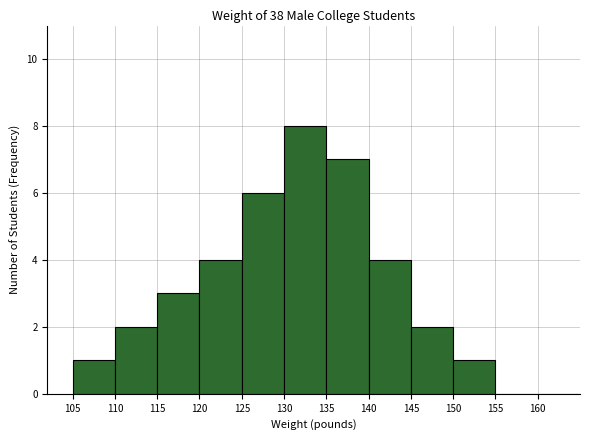

Reading left to right, transcribe this chart: for each bar, give the range it covers on the x-axis and its height. The values are not printed on the chart, so give them approximately, as read against the axis.

105 to 110: 1
110 to 115: 2
115 to 120: 3
120 to 125: 4
125 to 130: 6
130 to 135: 8
135 to 140: 7
140 to 145: 4
145 to 150: 2
150 to 155: 1
155 to 160: 0
160 to 165: 0